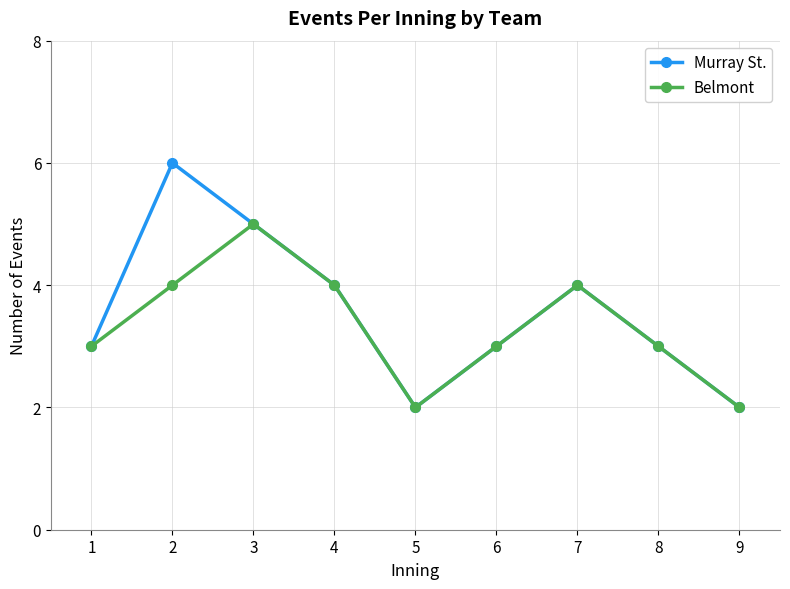

What is the value of the Murray St. point at the 9th from the left?

2